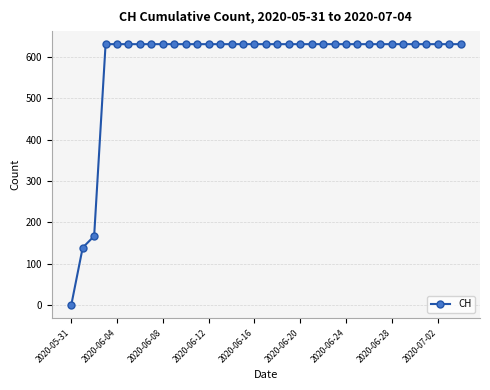

Reading left to right, extract all data points from this chart.

0	139	167	631	631	631	631	631	631	631	631	631	631	631	631	631	631	631	631	631	631	631	631	631	631	631	631	631	631	631	631	631	631	631	631